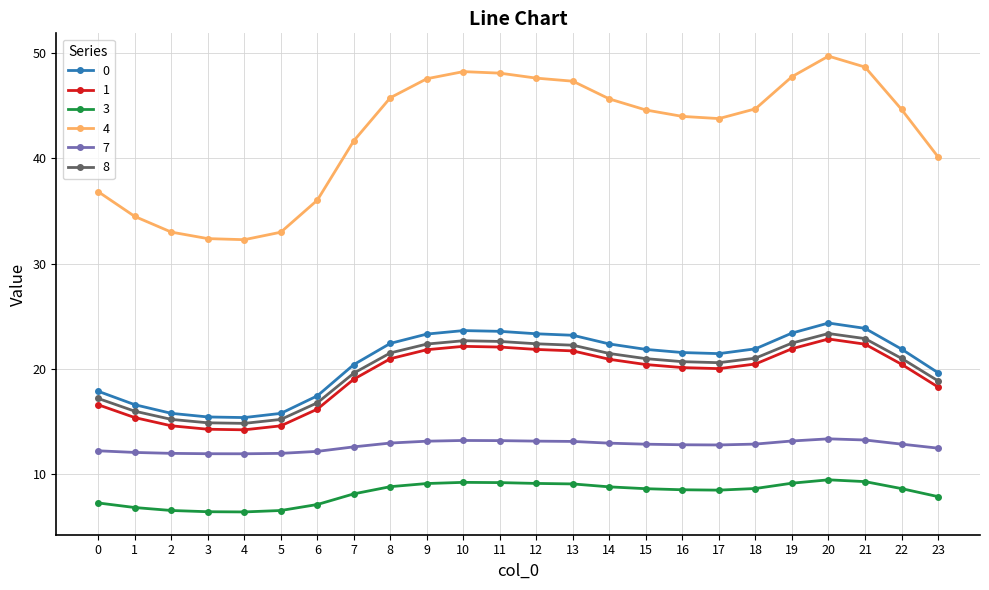

True or false: 8 and 1 intersect in this chart.

False